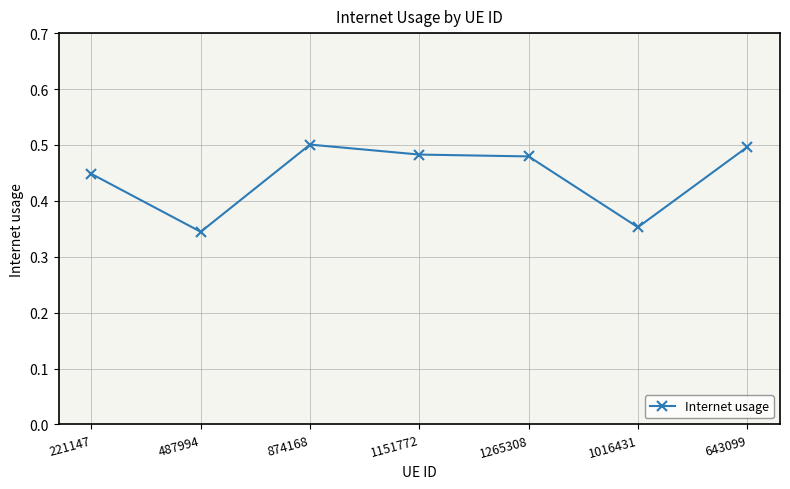

At which category does the data reach its first local peak?

874168